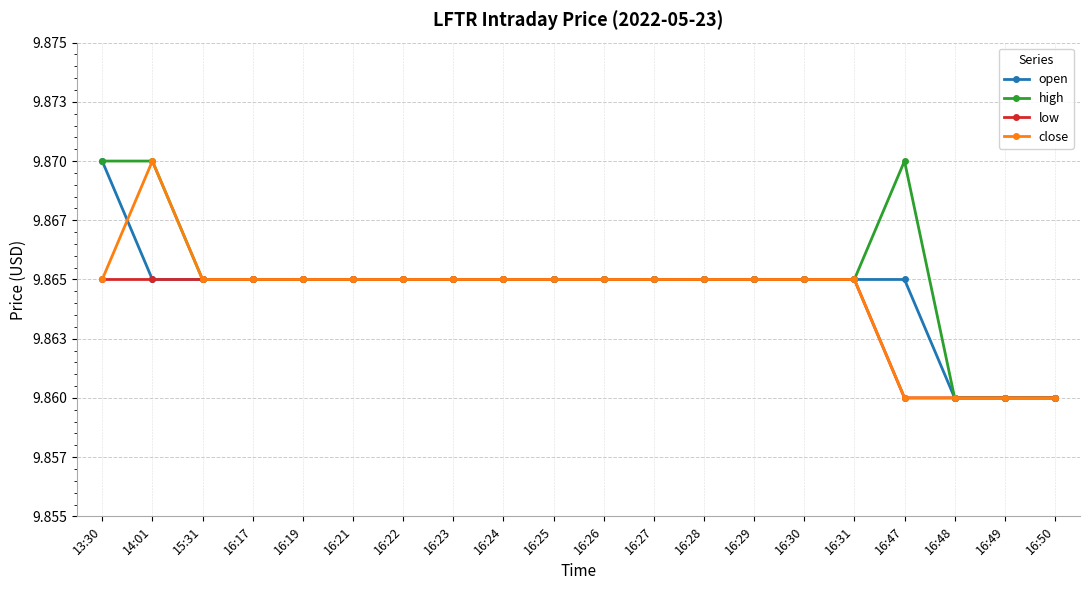

Is this an area chart (filled region under the line)?

No